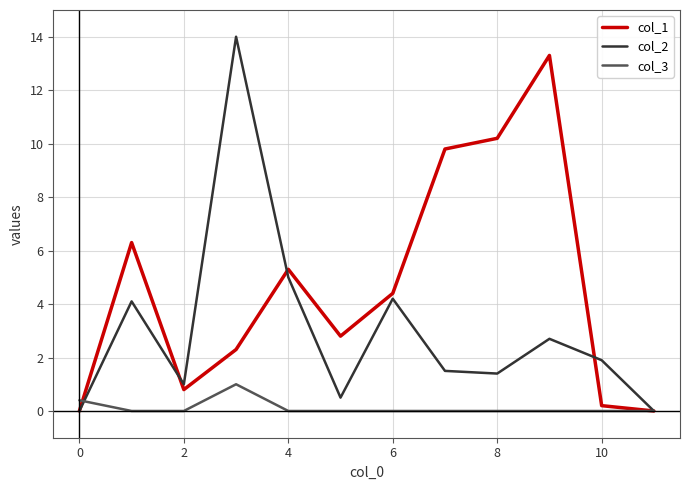

What is the greatest value displayed?

14.0